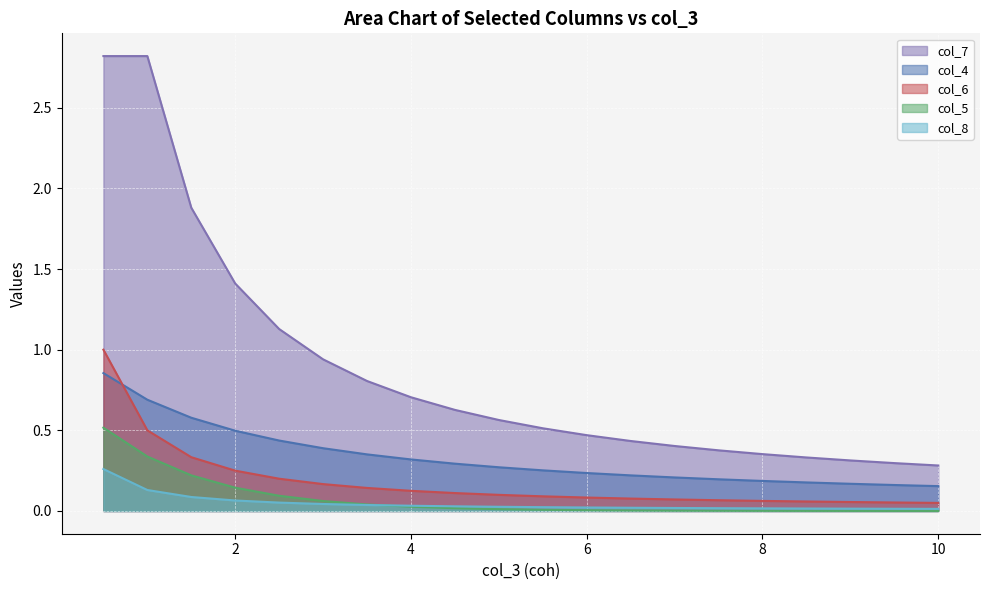

At which category is the sum across all series the highest?

0.5